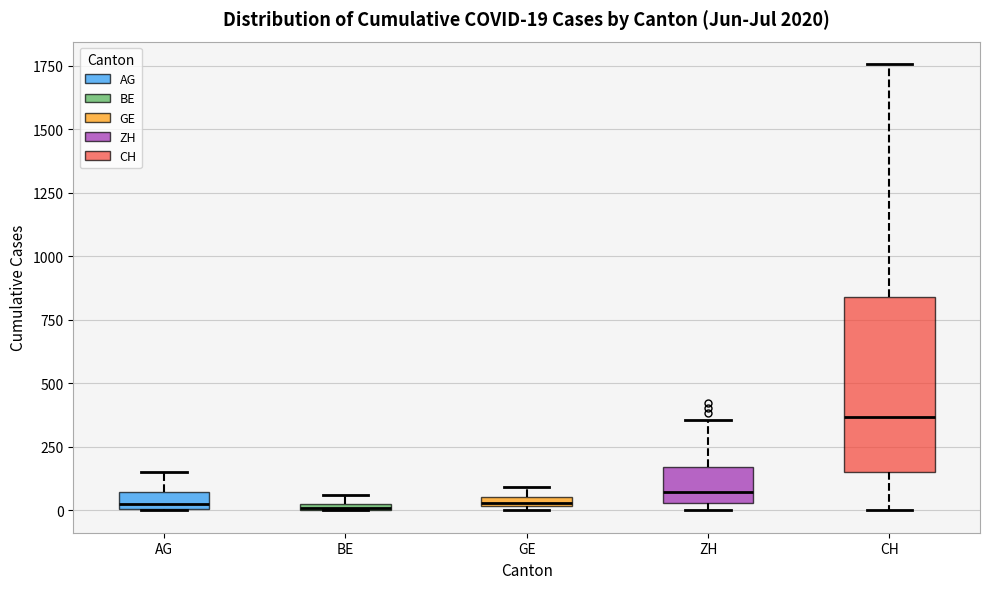

Which box is the tallest, from its lower edge to its upper edge?

CH